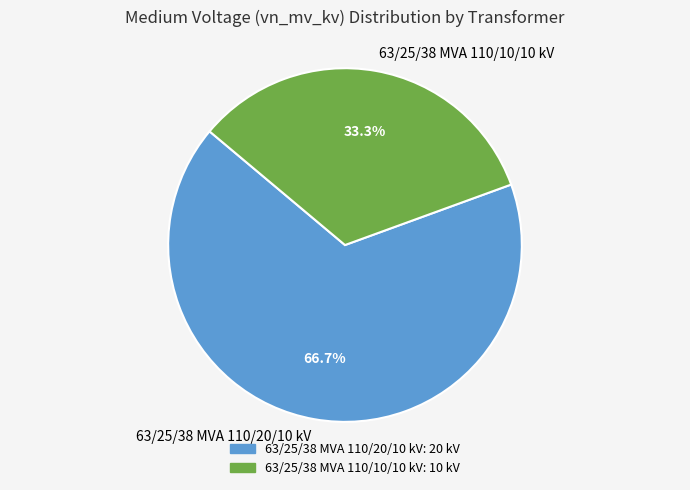

Rank the categories by value from lowest to highest.

63/25/38 MVA 110/10/10 kV, 63/25/38 MVA 110/20/10 kV